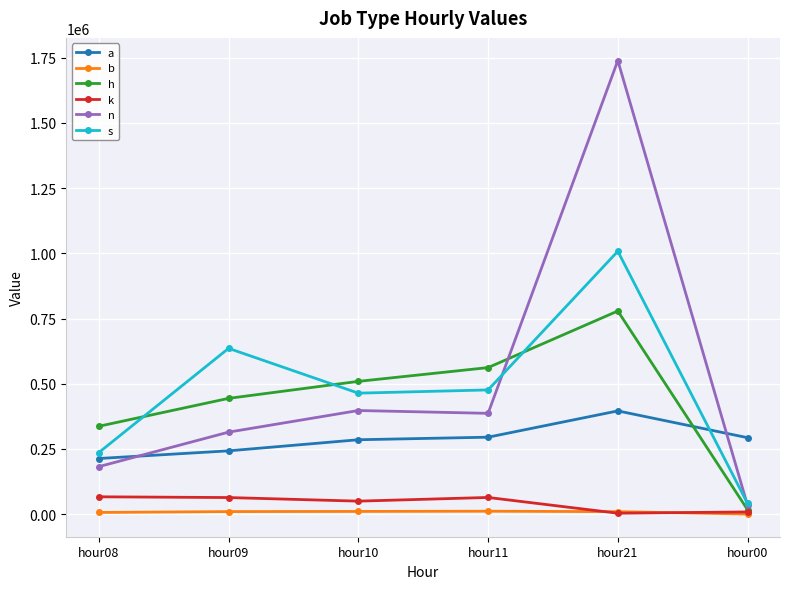

Is it true that n equals 33457 at hour00?

True